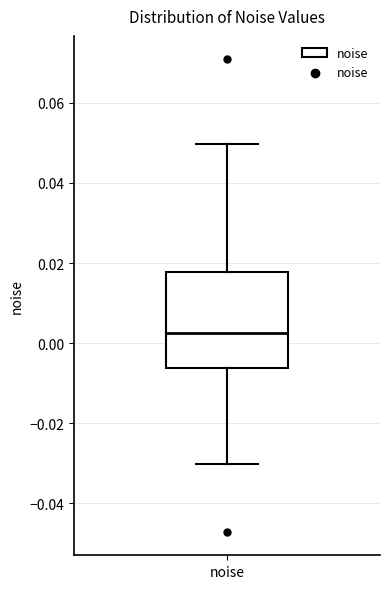

Transcribe this box plot: give where the median line is, the range the box spans, and where the two whiskers end, as read against the y-axis. The values are not printed on the chart, so give them approximately, as read against the axis.

median 0.002, box -0.006 to 0.018, whiskers -0.030 to 0.050